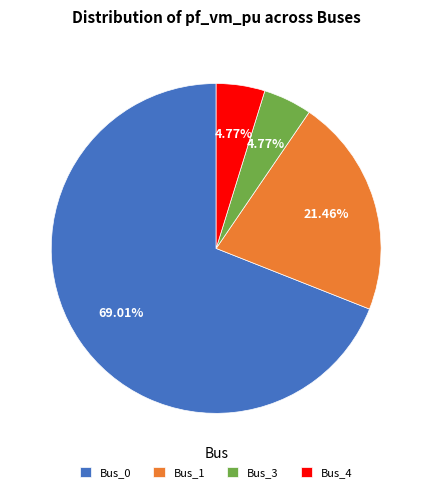

True or false: Bus_0 accounts for 82% of the total.

False